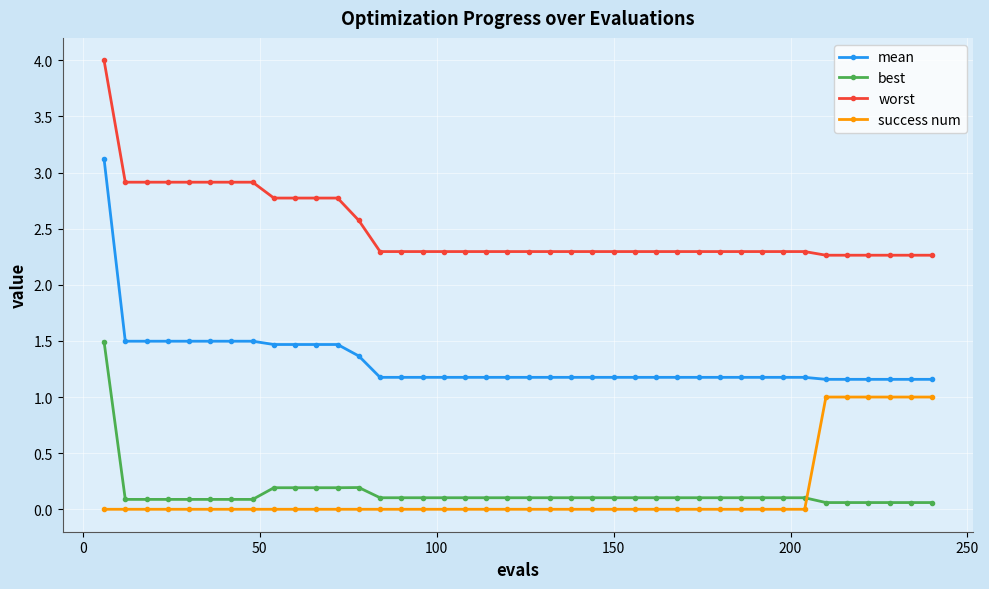

Rank the series by their maximum value, from lowest to highest.

success num, best, mean, worst